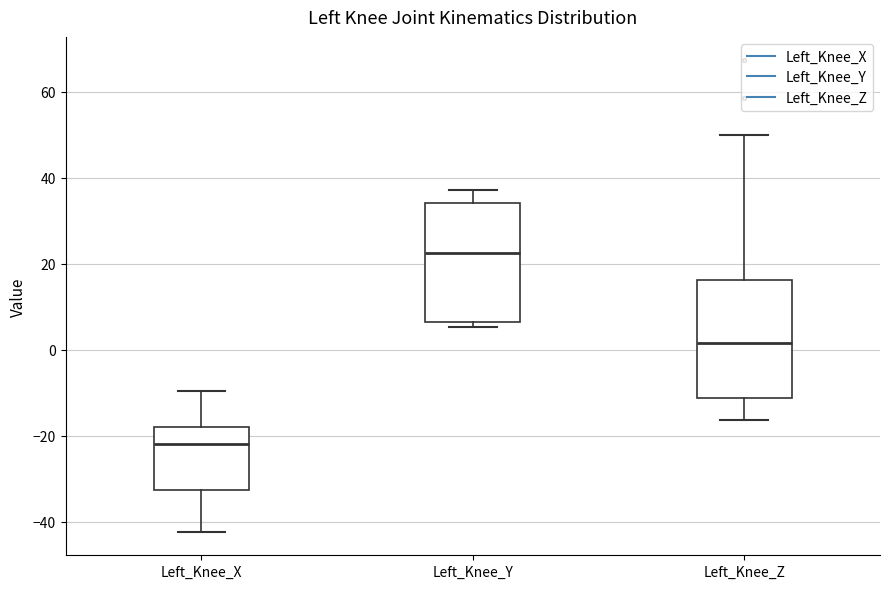

Reading left to right, read every box against the y-axis: the position of its median line, the range the box covers, and the ends of its whiskers. The values are not printed on the chart, so give them approximately, as read against the axis.

Left_Knee_X: median -22, box -32 to -18, whiskers -42 to -10
Left_Knee_Y: median 22, box 6 to 34, whiskers 6 (just below the box's lower edge) to 38
Left_Knee_Z: median 2, box -12 to 16, whiskers -16 to 50